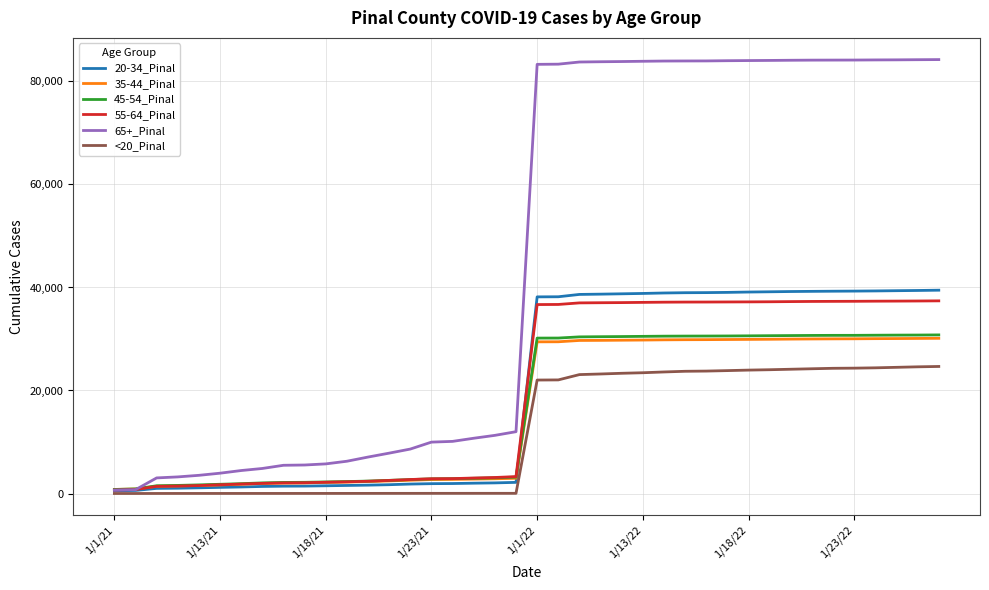

What is the greatest value displayed?

84238